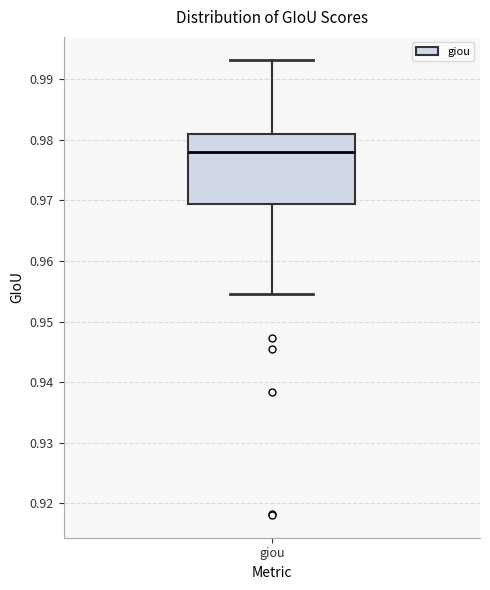

Transcribe this box plot: give where the median line is, the range the box spans, and where the two whiskers end, as read against the y-axis. The values are not printed on the chart, so give them approximately, as read against the axis.

median 0.978, box 0.969 to 0.981, whiskers 0.954 to 0.993